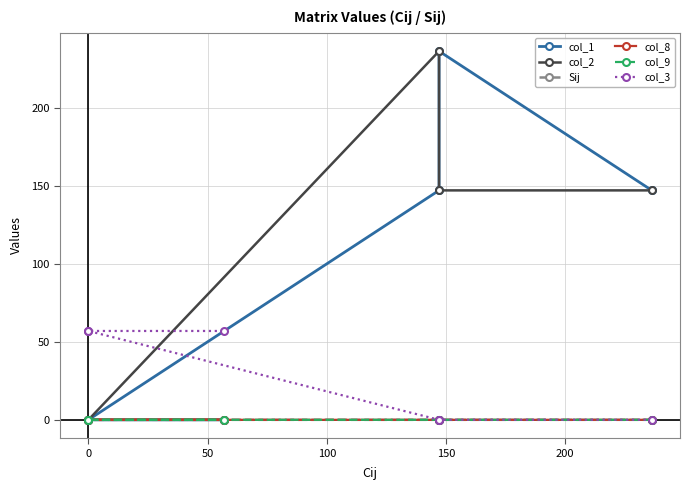

What are all the series names shown in the legend?

col_1, col_2, Sij, col_8, col_9, col_3